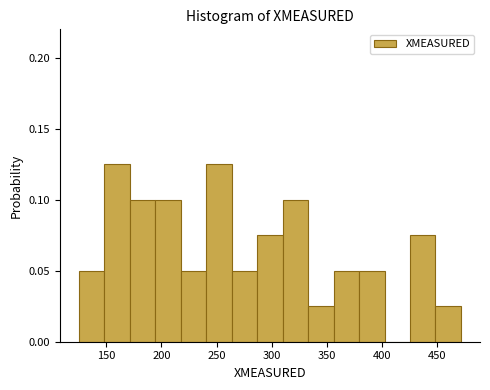

Reading left to right, transcribe this chart: for each bar, give the range it covers on the x-axis and its height. Neither the bar edges nor the heights are printed on the chart, so give them approximately, as read against the axes.

125 to 150: 0.050
150 to 170: 0.125
170 to 195: 0.100
195 to 220: 0.100
220 to 240: 0.050
240 to 265: 0.125
265 to 285: 0.050
285 to 310: 0.075
310 to 335: 0.100
335 to 355: 0.025
355 to 380: 0.050
380 to 400: 0.050
400 to 425: 0
425 to 450: 0.075
450 to 470: 0.025